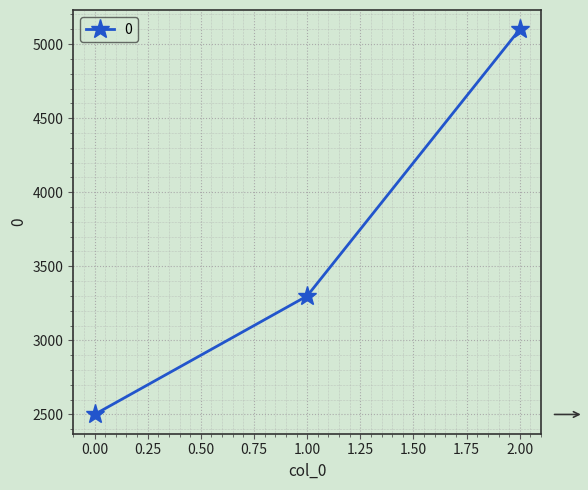

What is the ratio of the value at 0.00 to the value at 1.00?

0.8